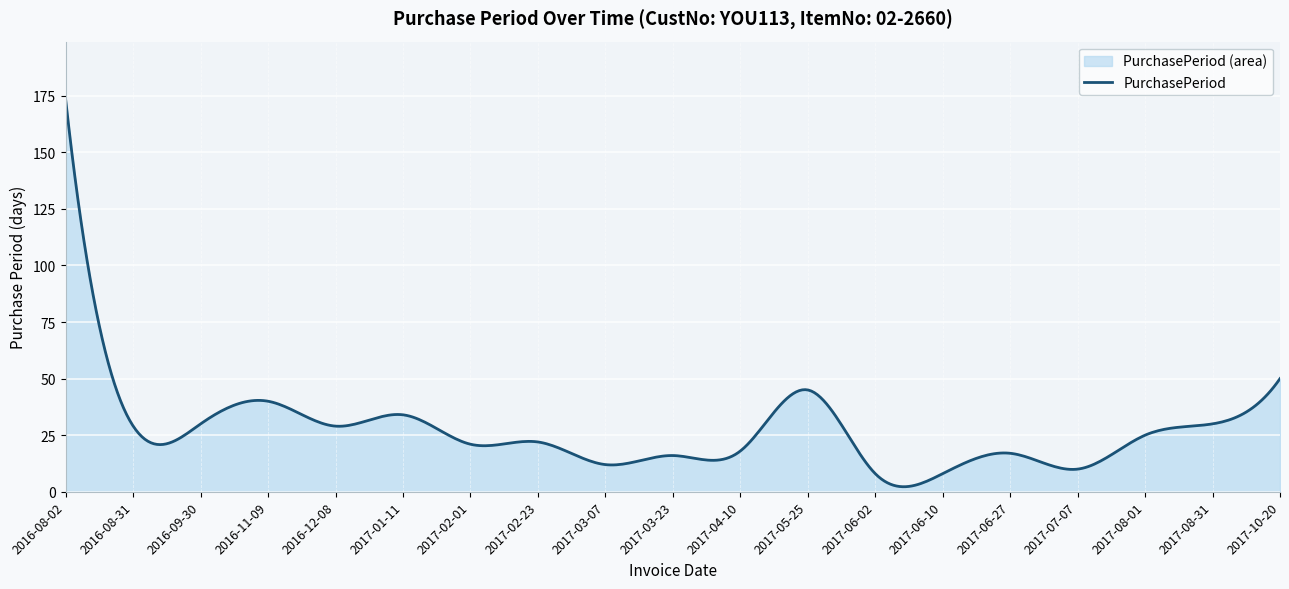

Reading left to right, what are all the values shown in this chart?

173	29	30	40	29	34	21	22	12	16	18	45	8	8	17	10	25	30	50